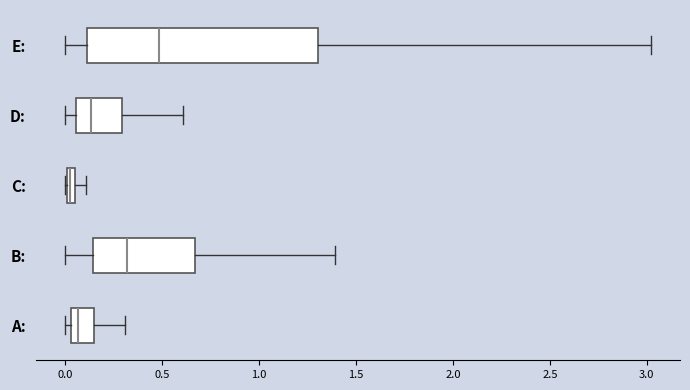

Where is the right edge of the box for E: on the x-axis? The values are not printed on the chart, so give them approximately, as read against the axis.

1.30